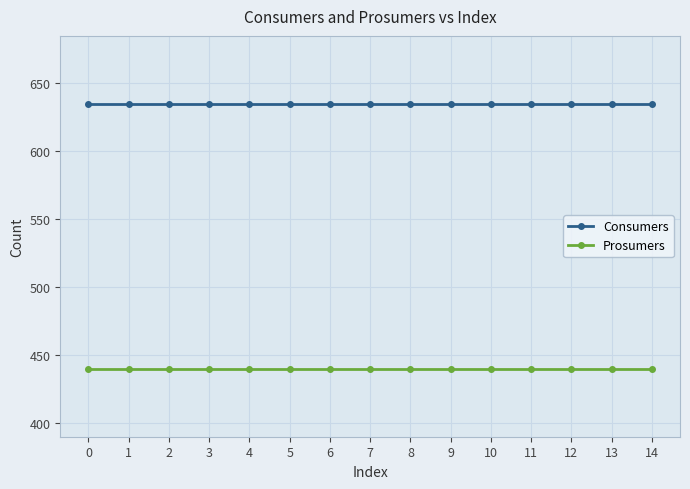

What is the value of the Prosumers point at the 6th from the left?

440